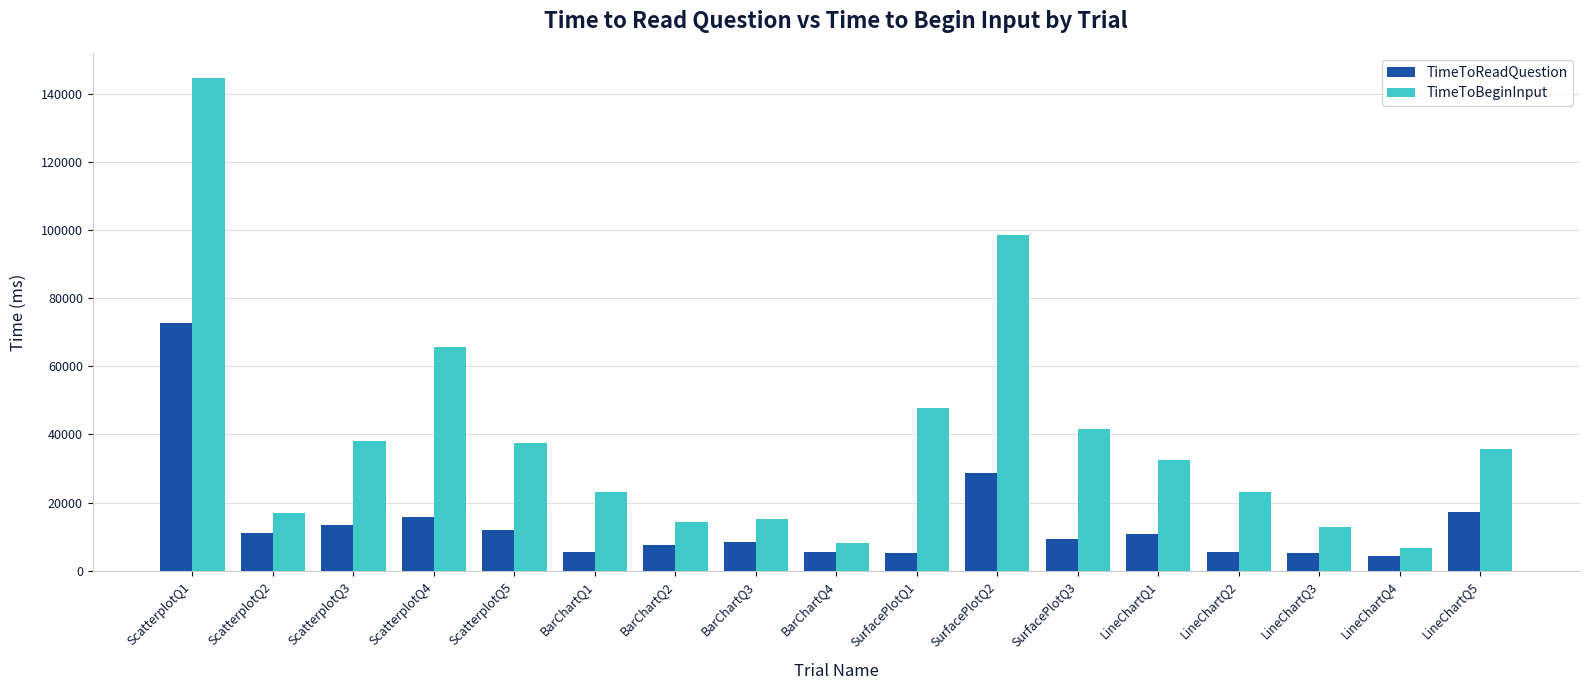

What is the difference between the maximum and minimum values in the TimeToReadQuestion series?

68369.6